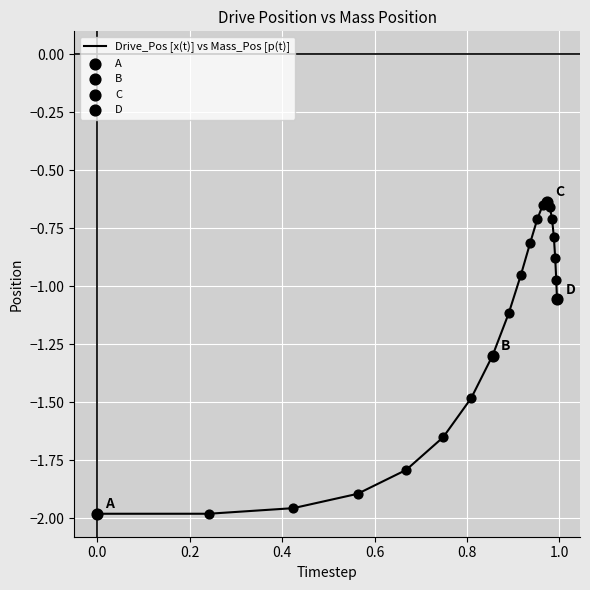

What is the difference between the maximum and minimum values?

1.3